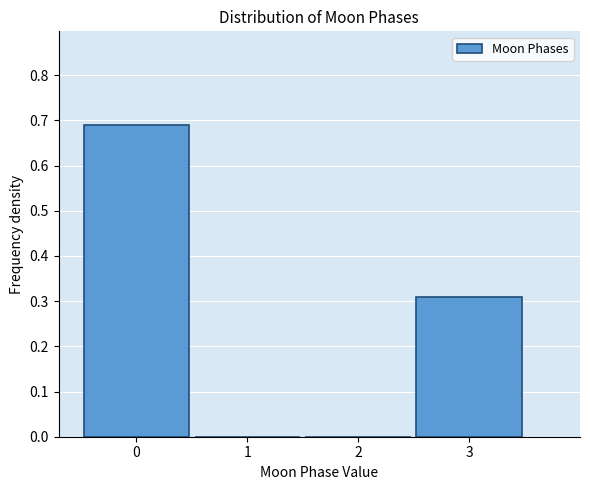

What is the height of the bar covering 2.5 to 3.5 on the x-axis? The values are not printed on the chart, so give them approximately, as read against the axis.

0.31